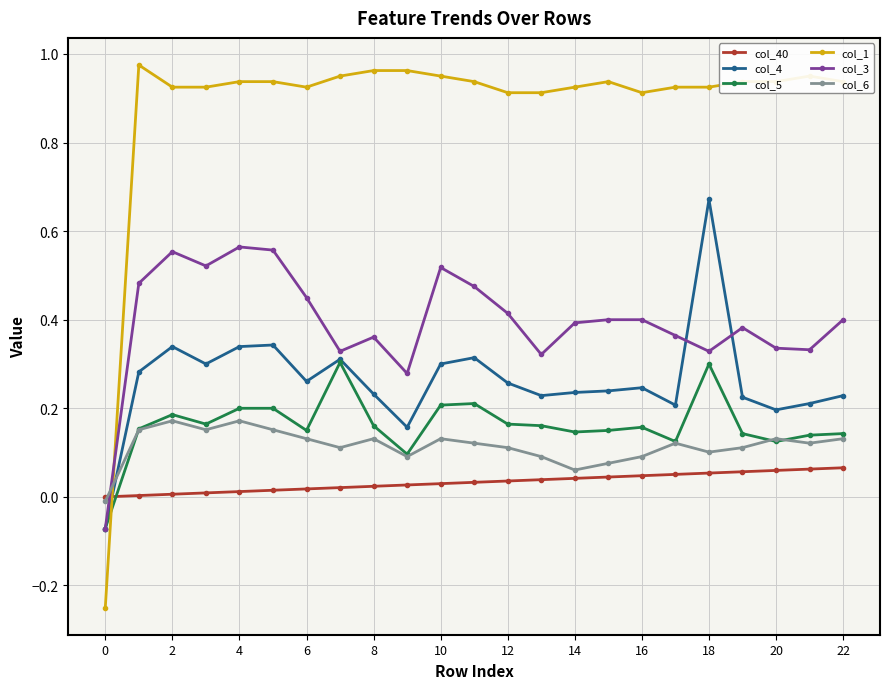

Which series has the largest total across all categories?

col_1